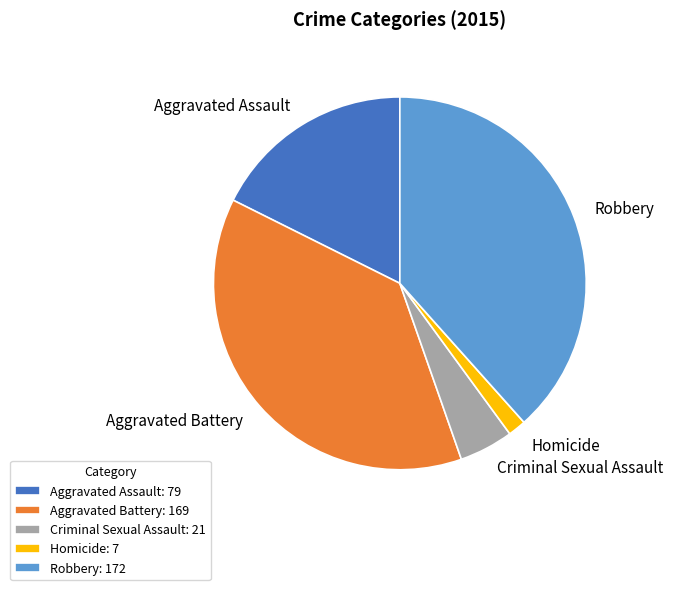

Does Aggravated Assault account for over 50% of the chart?

No